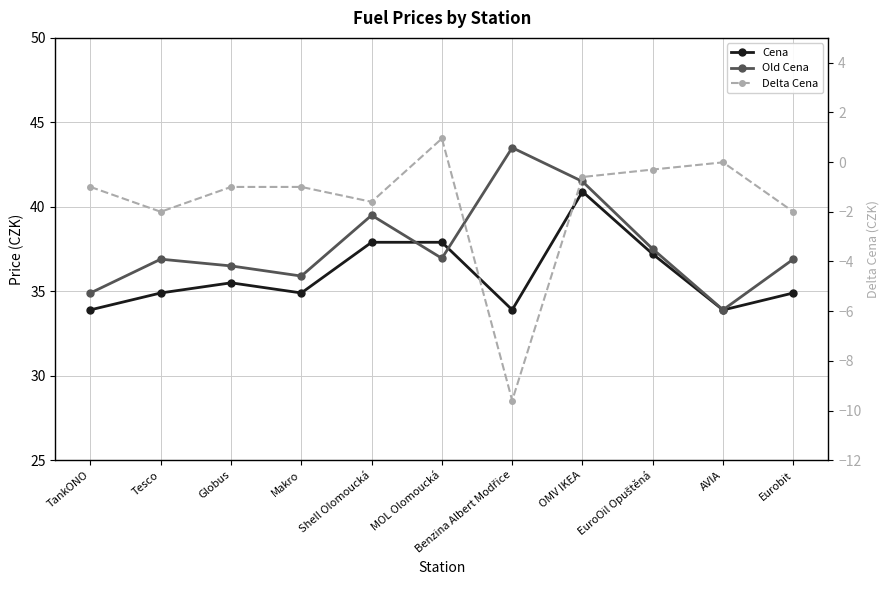

At how many categories does at least one series exceed 6?

11